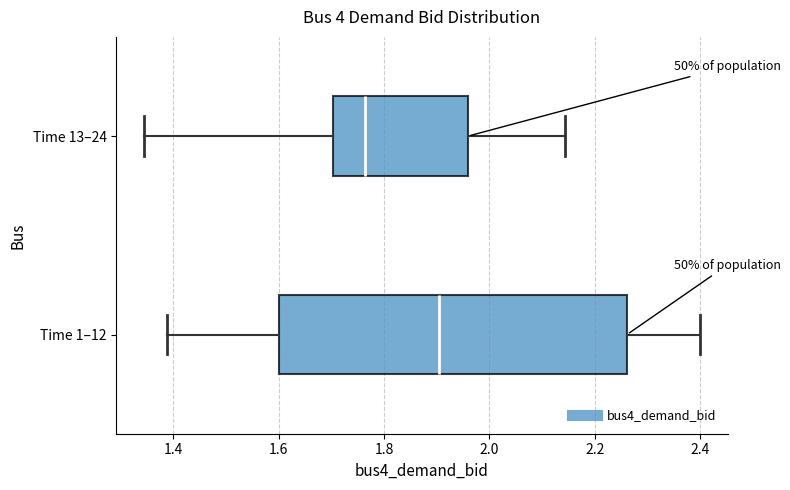

Reading bottom to top, read every box against the x-axis: the position of its median line, the range the box covers, and the ends of its whiskers. The values are not printed on the chart, so give them approximately, as read against the axis.

Time 1–12: median 1.90, box 1.60 to 2.26, whiskers 1.38 to 2.40
Time 13–24: median 1.76, box 1.70 to 1.96, whiskers 1.34 to 2.14